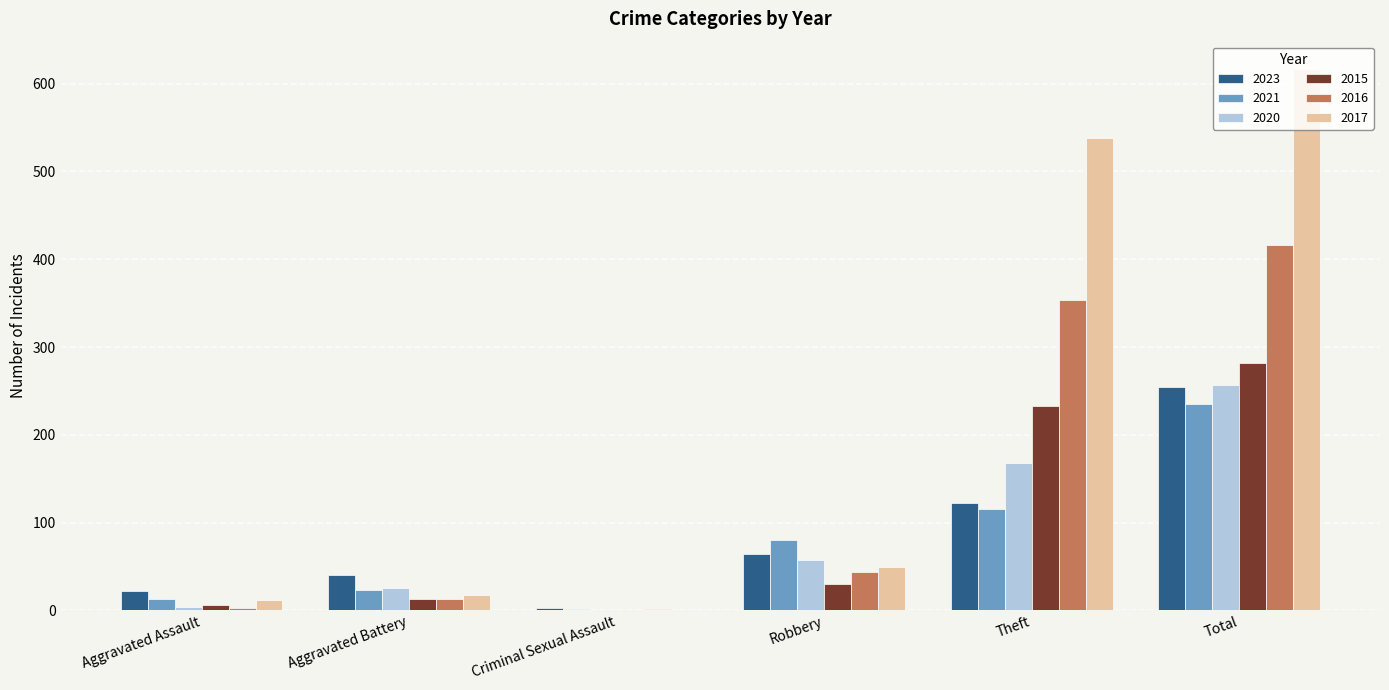

Which series has the largest total across all categories?

2017